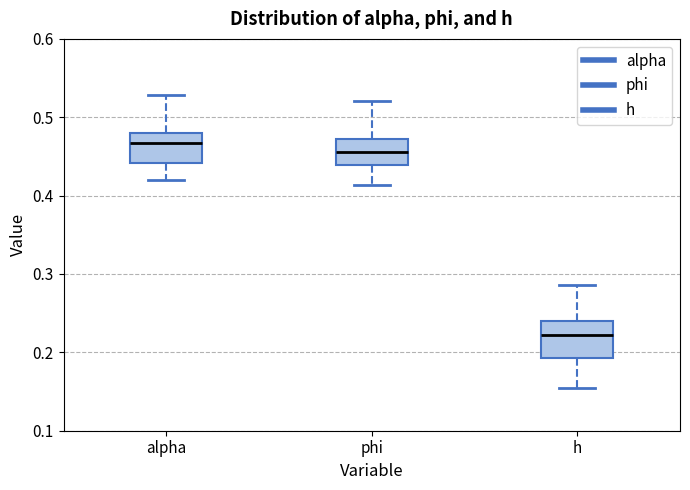

Reading left to right, read every box against the y-axis: the position of its median line, the range the box covers, and the ends of its whiskers. The values are not printed on the chart, so give them approximately, as read against the axis.

alpha: median 0.47, box 0.44 to 0.48, whiskers 0.42 to 0.53
phi: median 0.46, box 0.44 to 0.47, whiskers 0.41 to 0.52
h: median 0.22, box 0.19 to 0.24, whiskers 0.16 to 0.29